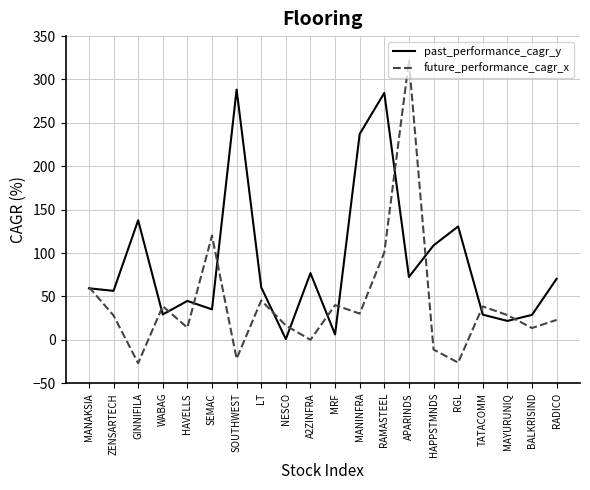

What is the minimum value shown in the chart?

-26.9